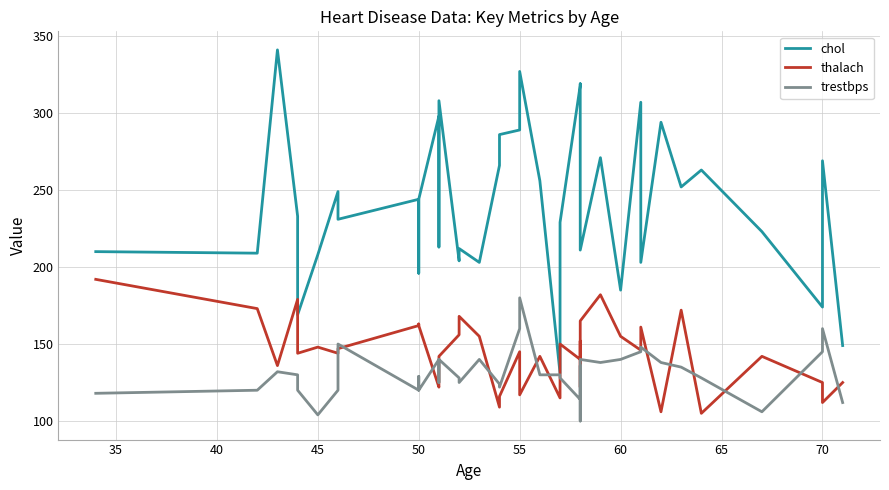

The chol series shows 114 at 26. True or false?

False